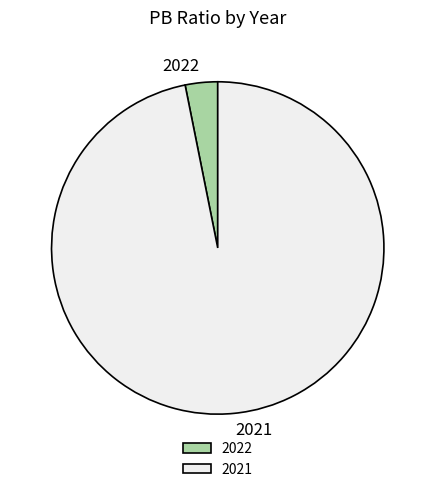

Rank the categories by value from highest to lowest.

2021, 2022